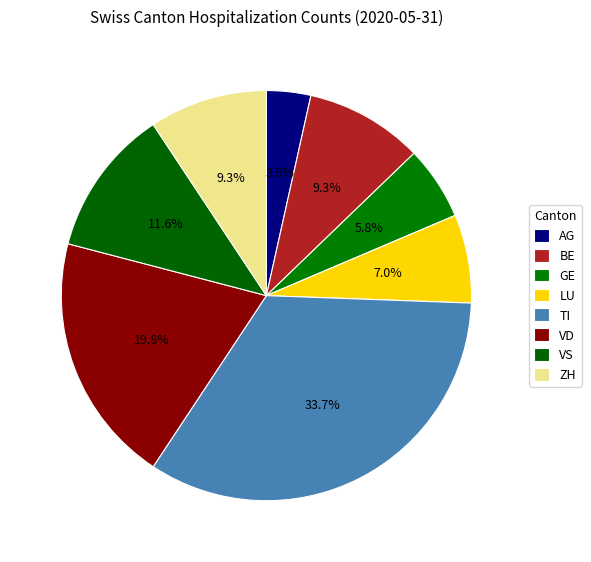

What percentage is the TI slice, to the nearest percent?

34%